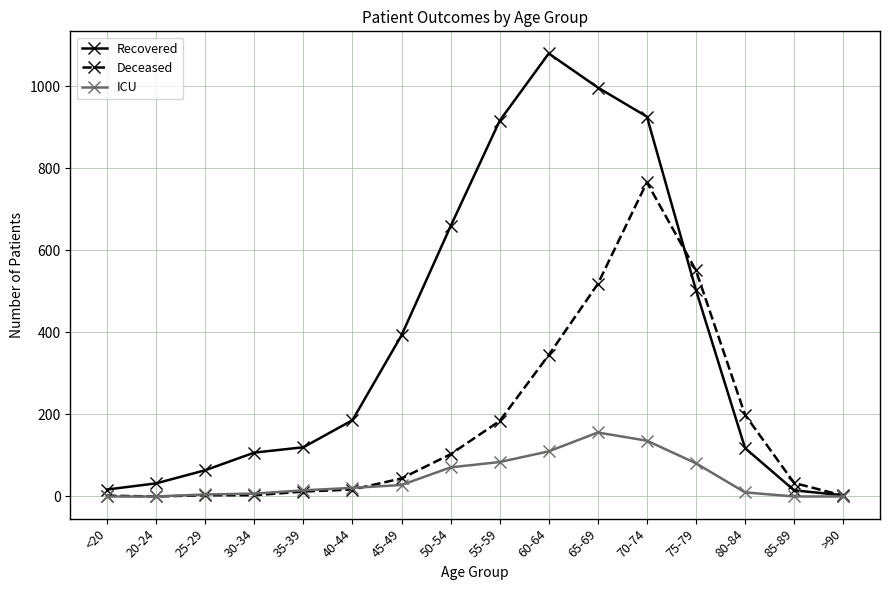

Which series has the largest total across all categories?

Recovered